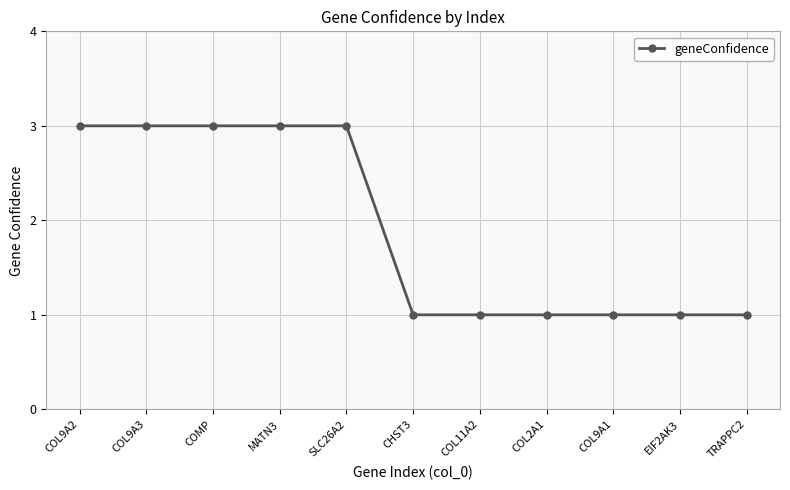

What is the ratio of the value at COL2A1 to the value at SLC26A2?

0.3